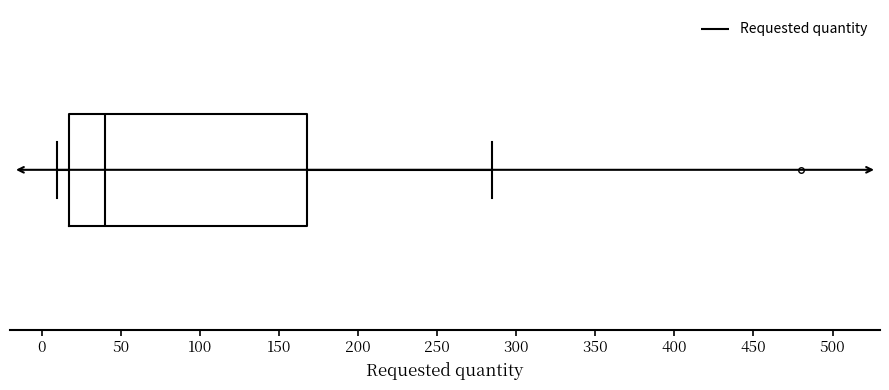

Where does the right whisker of the box end on the x-axis? The values are not printed on the chart, so give them approximately, as read against the axis.

285